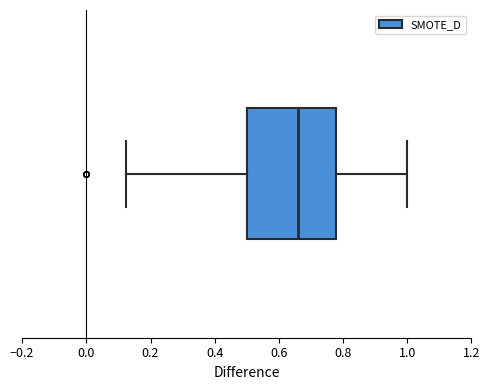

Transcribe this box plot: give where the median line is, the range the box spans, and where the two whiskers end, as read against the x-axis. The values are not printed on the chart, so give them approximately, as read against the axis.

median 0.66, box 0.50 to 0.78, whiskers 0.12 to 1.00